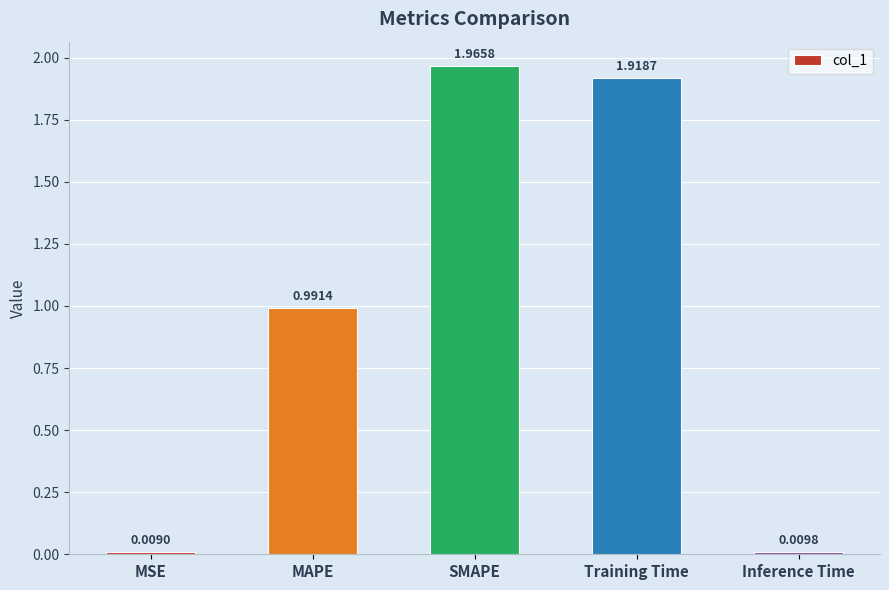

Which category has the highest value across all series?

SMAPE